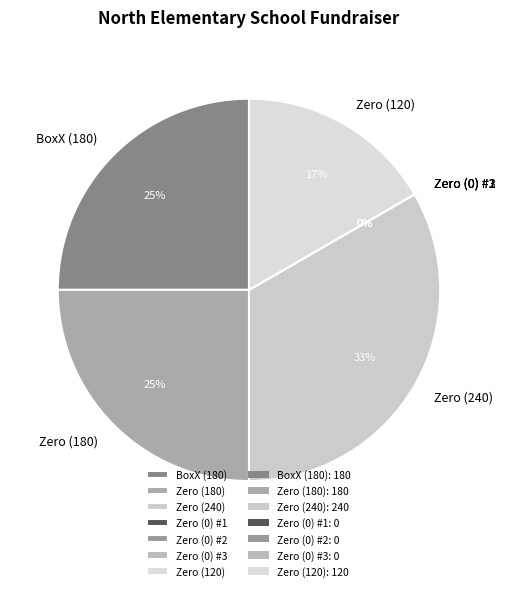

How many slices are in this pie chart?

7